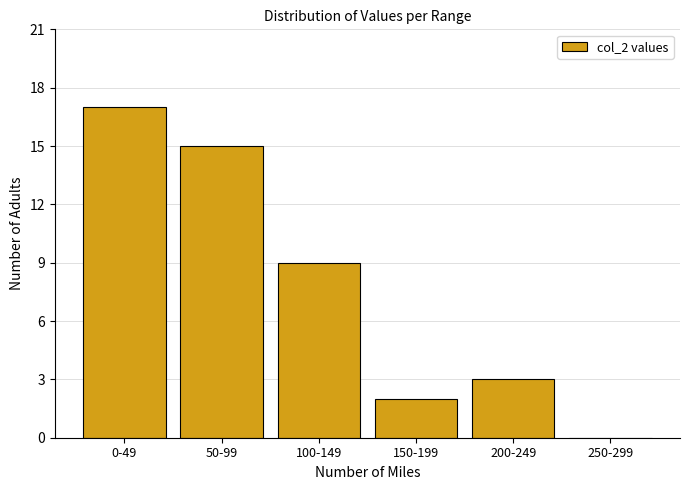

Reading left to right, list all the values displayed in this chart.

0-49=17	50-99=15	100-149=9	150-199=2	200-249=3	250-299=0